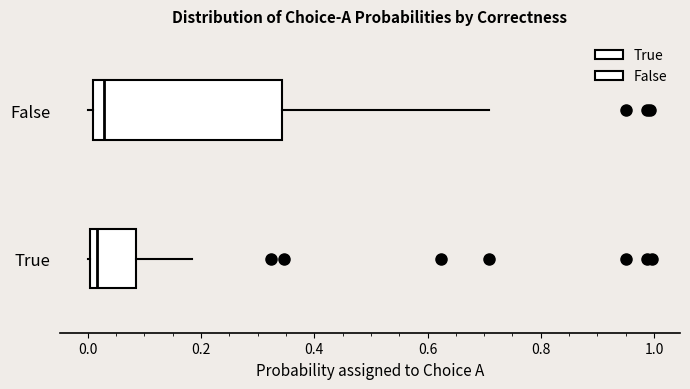

Reading bottom to top, read every box against the x-axis: the position of its median line, the range the box covers, and the ends of its whiskers. The values are not printed on the chart, so give them approximately, as read against the axis.

True: median 0.02, box 0.00 to 0.08, whiskers 0.00 to 0.18
False: median 0.02, box 0.00 to 0.34, whiskers 0.00 (just left of the box's left edge) to 0.70